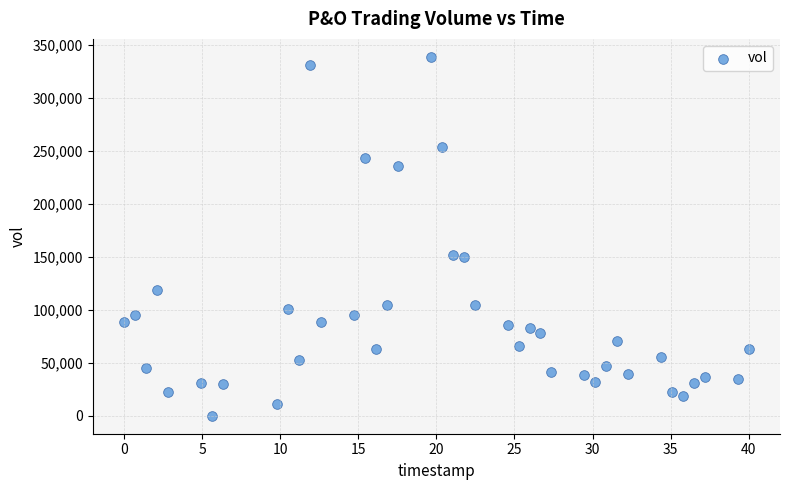

What is the range of Y values (max minus min)?

338300